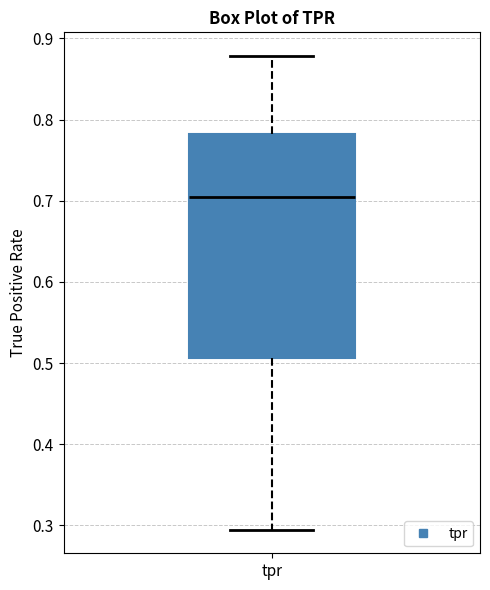

Read this box plot against the y-axis: the position of the median line, the range covered by the box, and the ends of both whiskers. The values are not printed on the chart, so give them approximately, as read against the axis.

median 0.71, box 0.51 to 0.78, whiskers 0.29 to 0.88